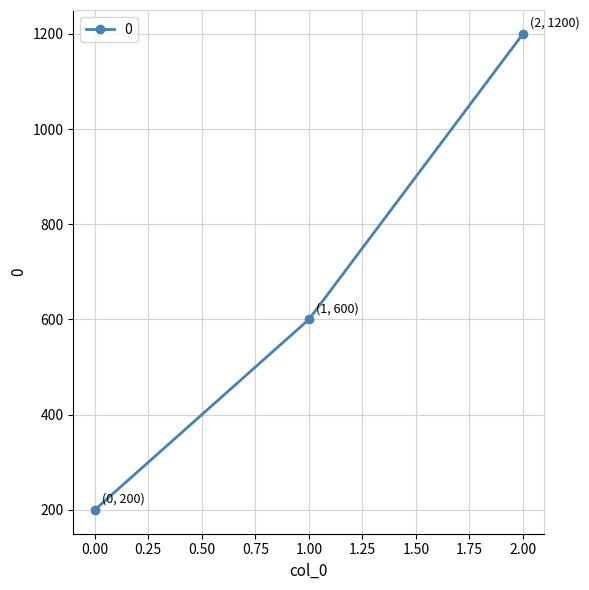

The value at 1.00 is 600. True or false?

True